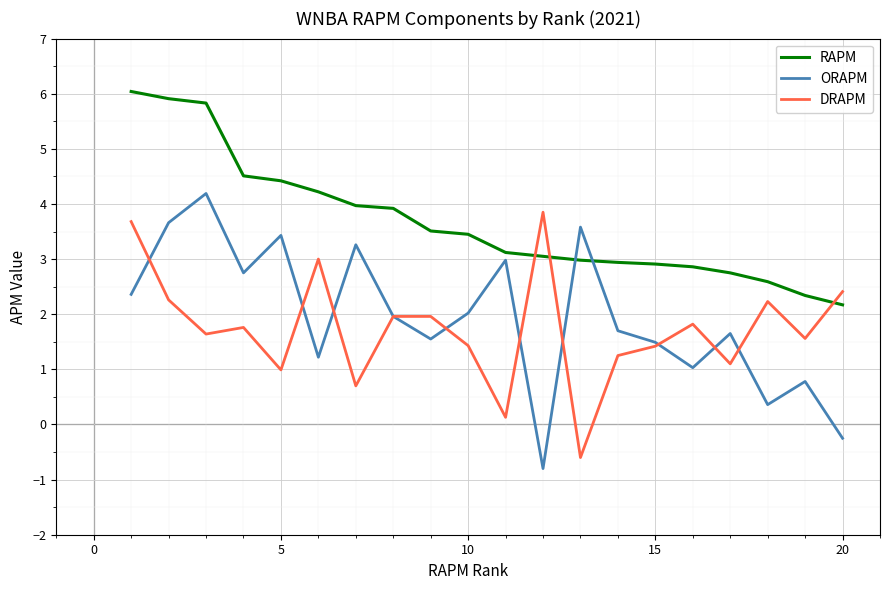

How many distinct data groups are displayed?

3